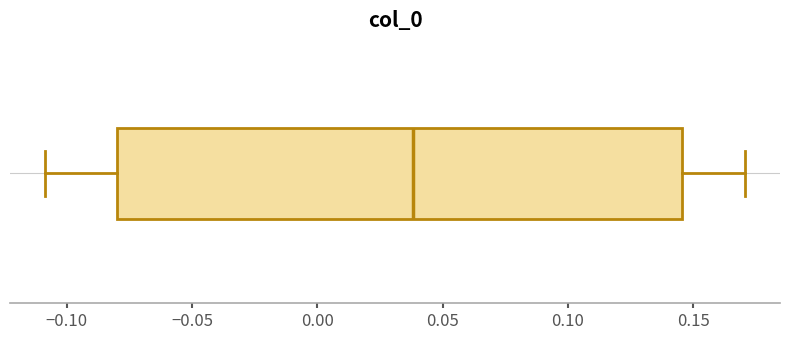

Read this box plot against the x-axis: the position of the median line, the range covered by the box, and the ends of both whiskers. The values are not printed on the chart, so give them approximately, as read against the axis.

median 0.040, box -0.080 to 0.145, whiskers -0.110 to 0.170